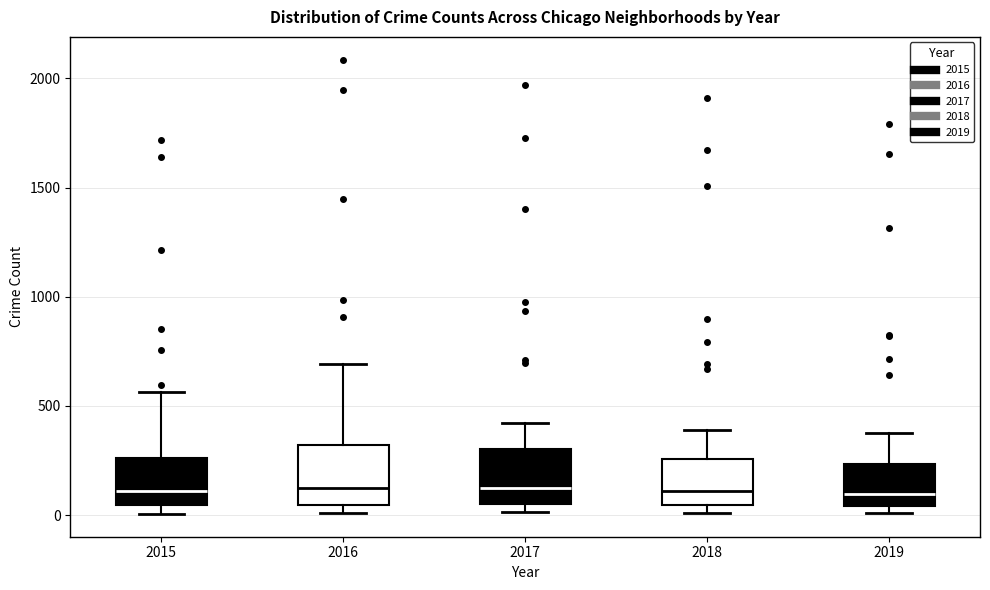

Where does the median line of the box at x = 2017 sit on the y-axis? The values are not printed on the chart, so give them approximately, as read against the axis.

100